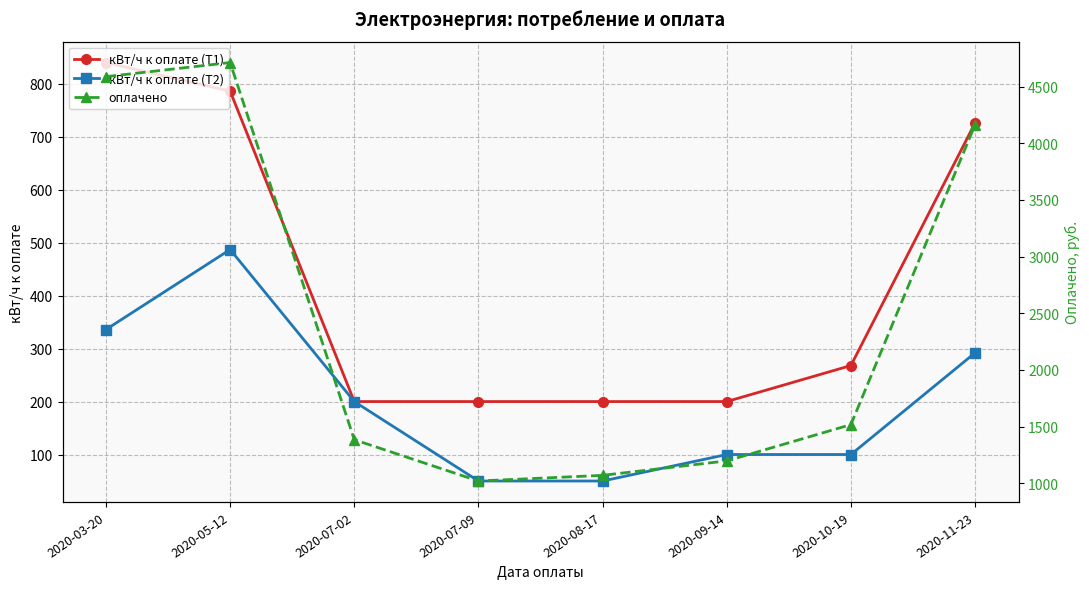

List the labels in order of кВт/ч к оплате (Т2) value, largest first.

2020-05-12, 2020-03-20, 2020-11-23, 2020-07-02, 2020-09-14, 2020-10-19, 2020-07-09, 2020-08-17